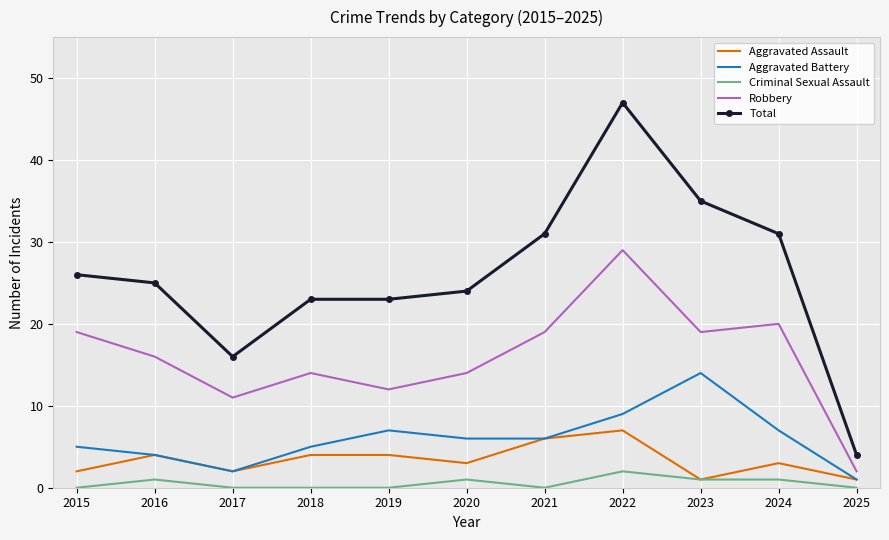

What is the highest value of the Aggravated Battery series?

14